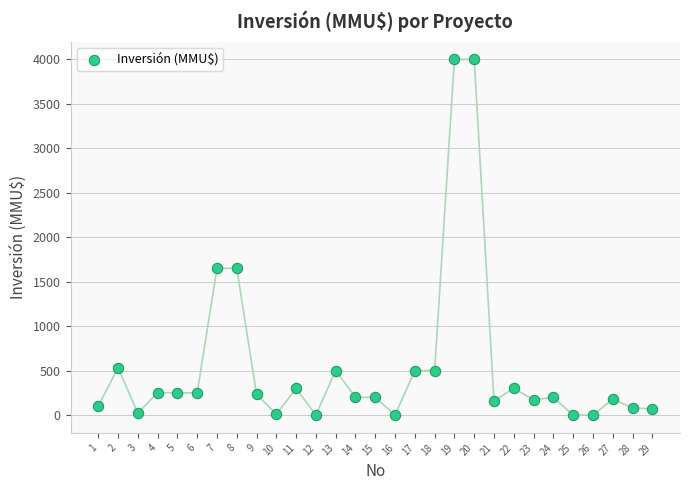

What is the range of X values (max minus min)?

28